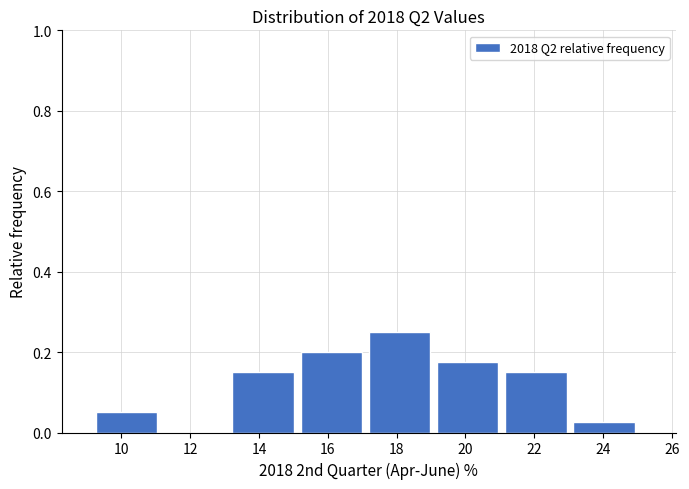

Reading left to right, list every bar in this chart as the range it spans on the x-axis followed by its height. Neither the bar edges nor the heights are printed on the chart, so give them approximately, as read against the axes.

9.2 to 11.2: 0.06
11.2 to 13.2: 0
13.2 to 15.2: 0.16
15.2 to 17.2: 0.20
17.2 to 19.2: 0.26
19.2 to 21.2: 0.18
21.2 to 23.2: 0.16
23.2 to 25.2: 0.02